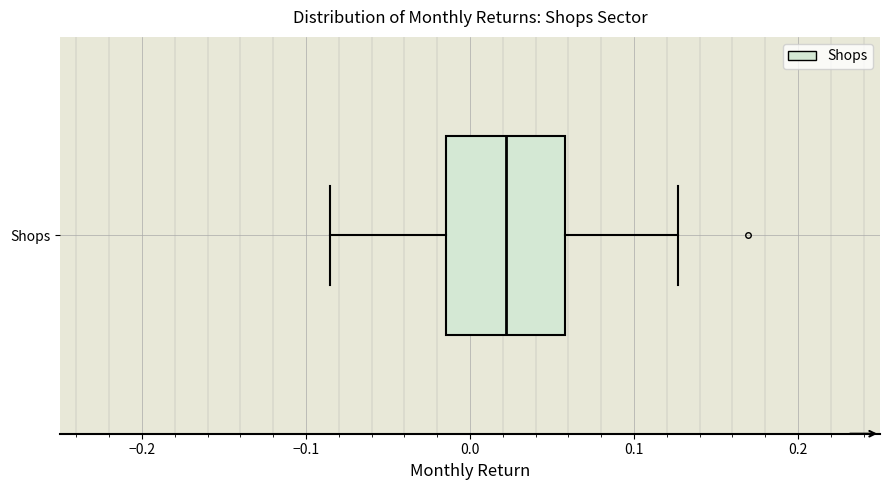

Transcribe this box plot: give where the median line is, the range the box spans, and where the two whiskers end, as read against the x-axis. The values are not printed on the chart, so give them approximately, as read against the axis.

median 0.02, box -0.01 to 0.06, whiskers -0.09 to 0.13